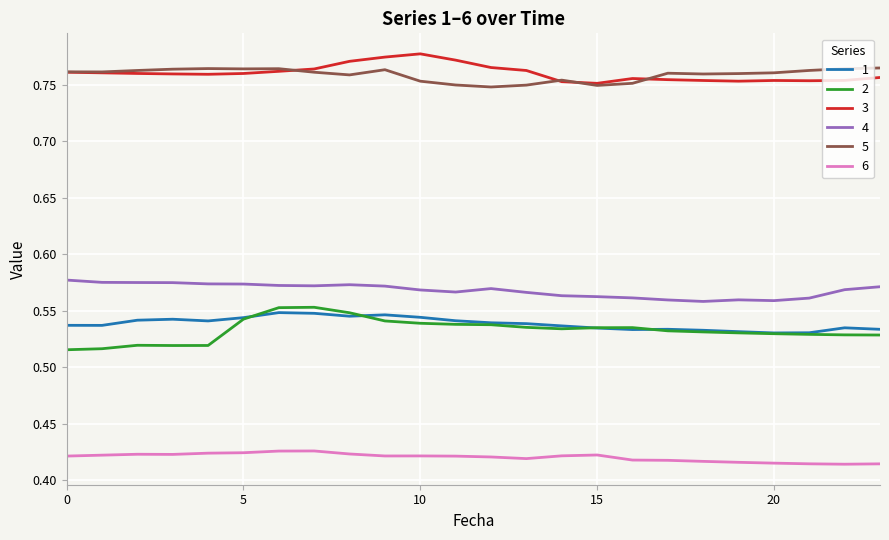

True or false: 3 and 1 intersect in this chart.

False